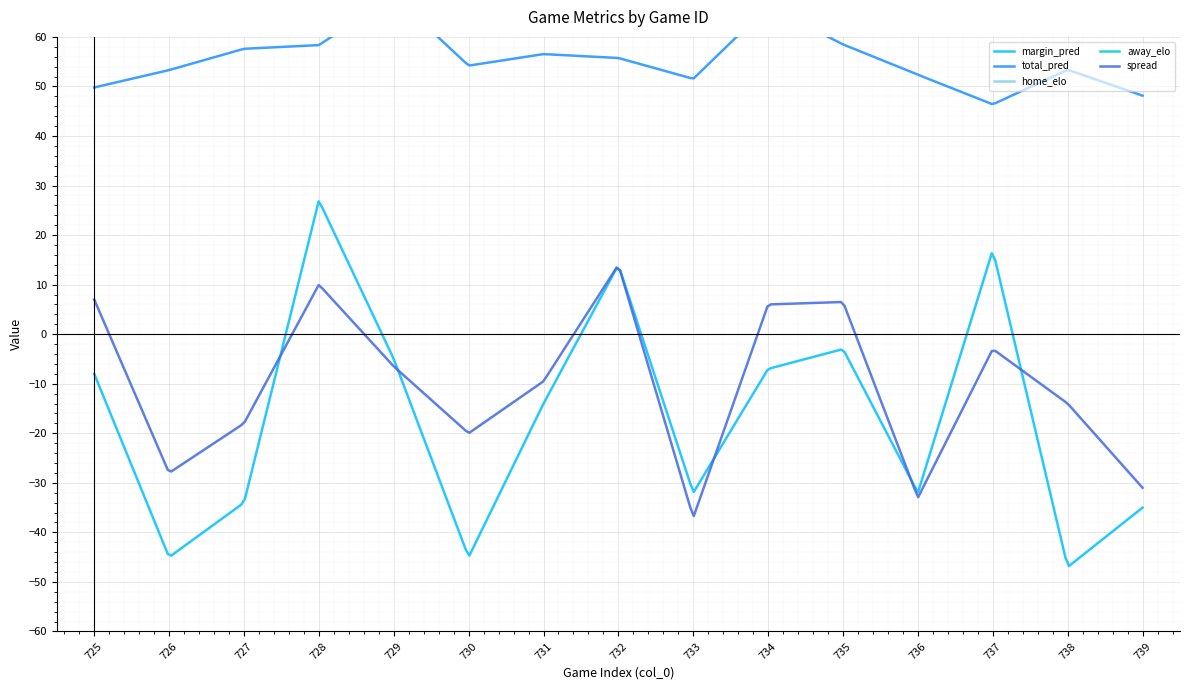

What is the minimum value shown in the chart?

-47.0